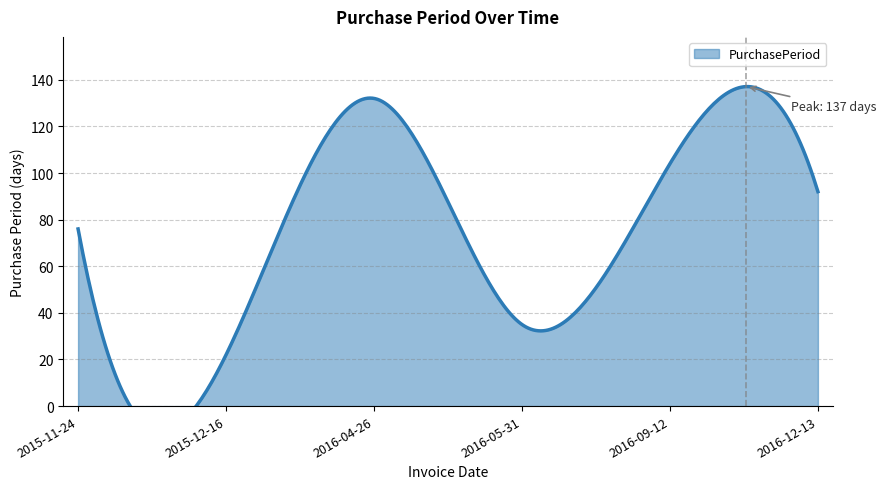

Which category has the highest value across all series?

2016-04-26